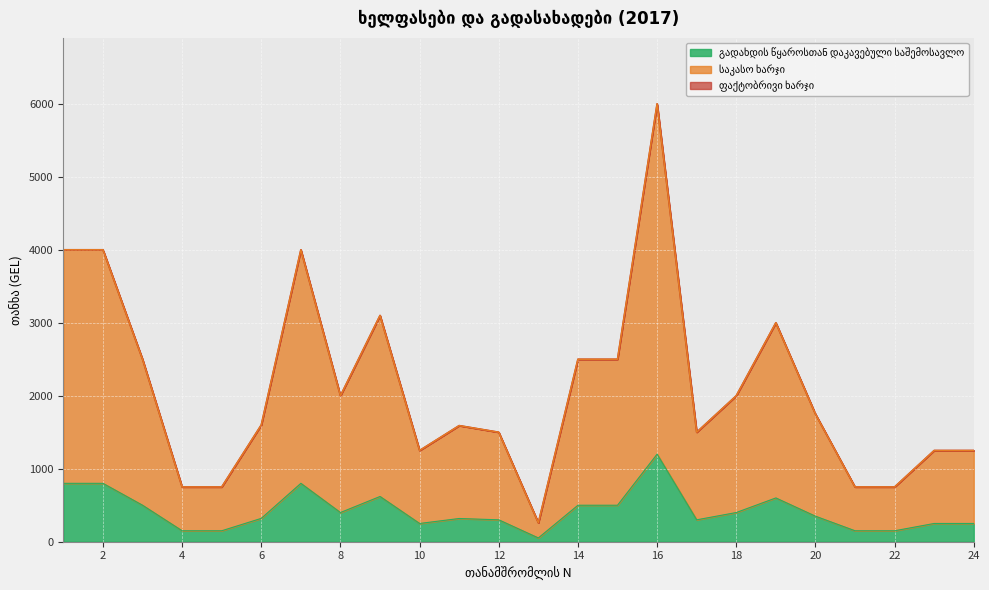

True or false: გადახდის წყაროსთან დაკავებული საშემოსავლო and ფაქტობრივი ხარჯი intersect in this chart.

False